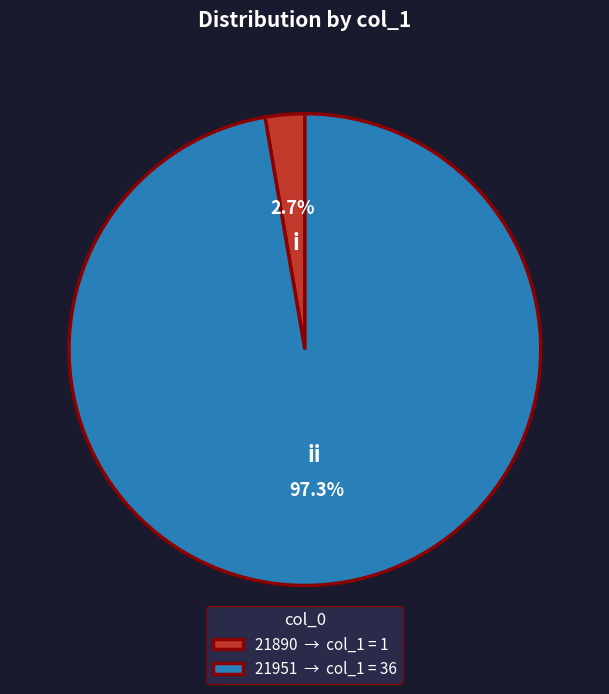

Which category accounts for the majority?

21951